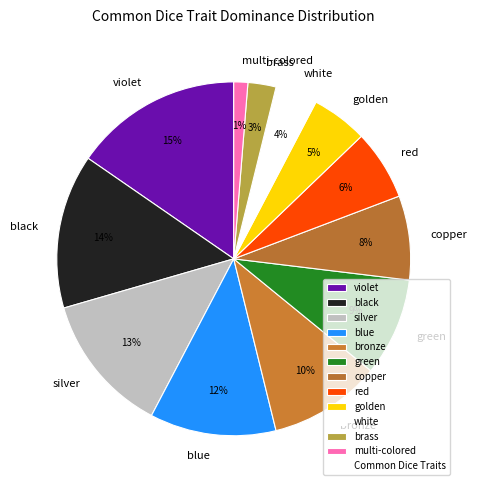

Do black and golden together represent more than half of the pie?

No